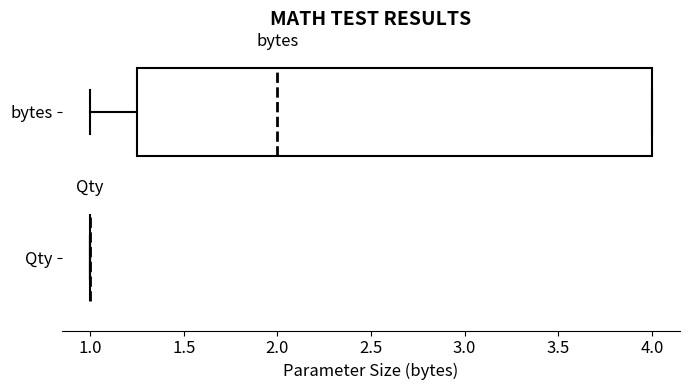

Reading bottom to top, read every box against the x-axis: the position of its median line, the range the box covers, and the ends of its whiskers. The values are not printed on the chart, so give them approximately, as read against the axis.

Qty: box collapsed to a line at 1.00, whiskers 1.00 to 1.00
bytes: median 2.00, box 1.25 to 4.00, whiskers 1.00 to 4.00